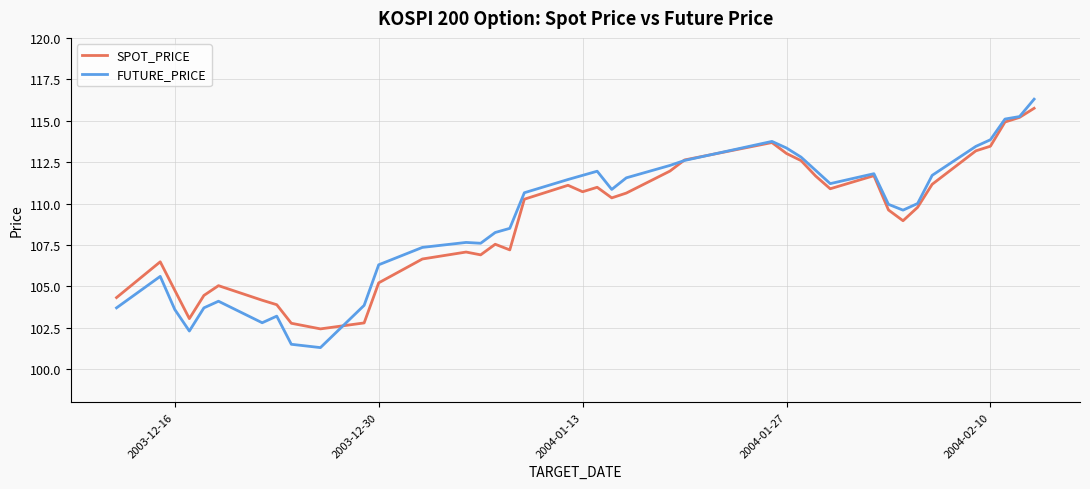

What is the smallest value displayed?

101.3